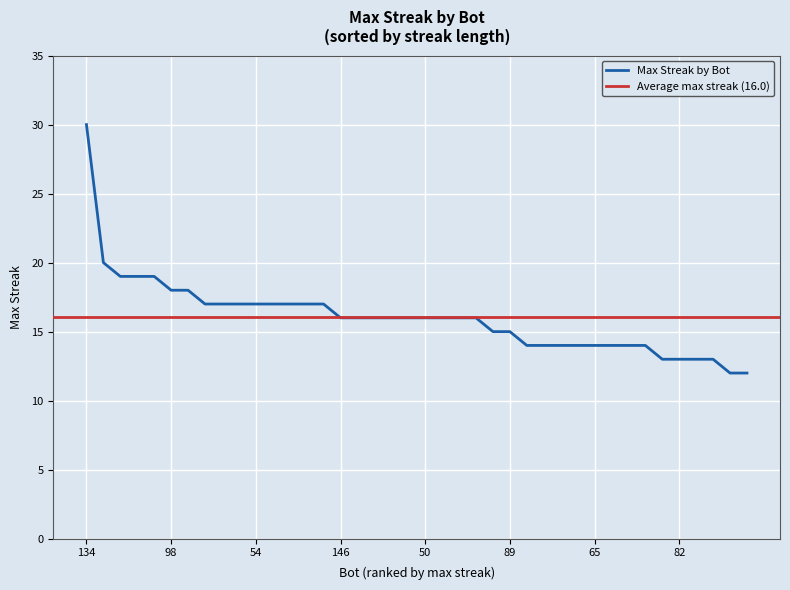

Reading left to right, extract all data points from this chart.

30	20	19	19	19	18	18	17	17	17	17	17	17	17	17	16	16	16	16	16	16	16	16	16	15	15	14	14	14	14	14	14	14	14	13	13	13	13	12	12